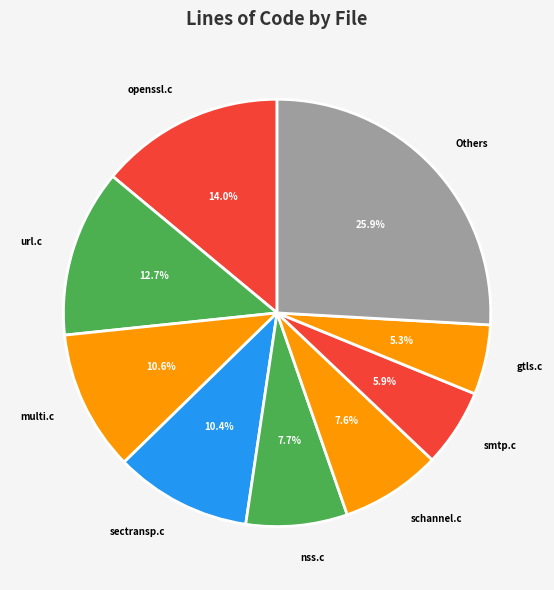

Which category has the biggest portion of the pie?

Others